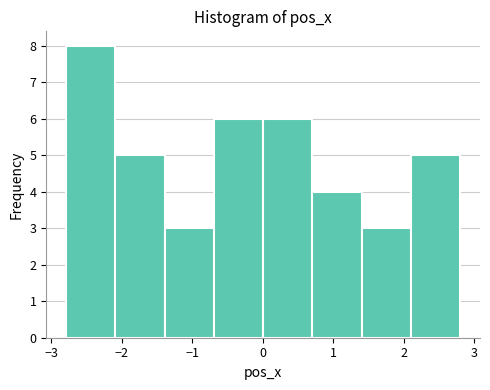

Reading left to right, list every bar in this chart as the range it spans on the x-axis followed by its height. Neither the bar edges nor the heights are printed on the chart, so give them approximately, as read against the axes.

-2.8 to -2.1: 8
-2.1 to -1.4: 5
-1.4 to -0.7: 3
-0.7 to 0.0: 6
0.0 to 0.7: 6
0.7 to 1.4: 4
1.4 to 2.1: 3
2.1 to 2.8: 5